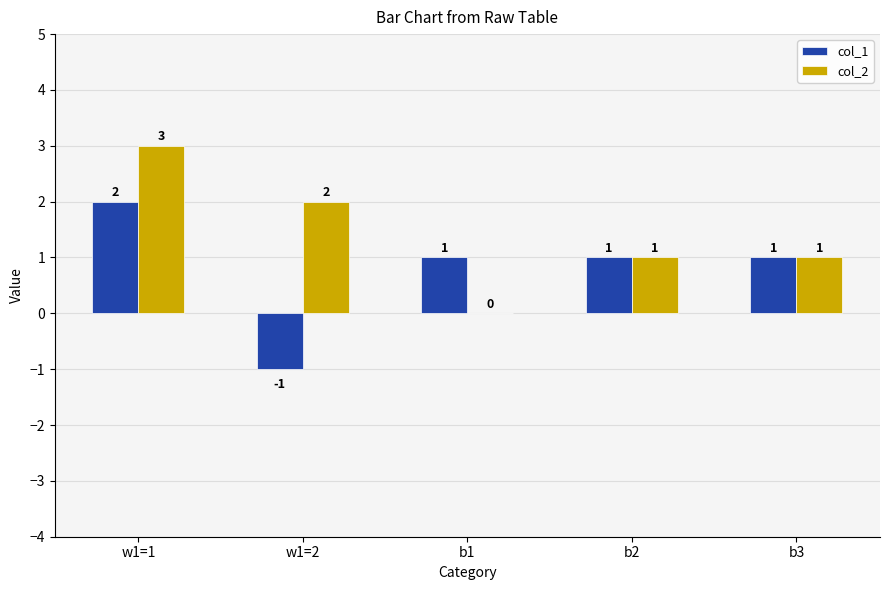

Which category has the highest value in the col_1 series?

w1=1